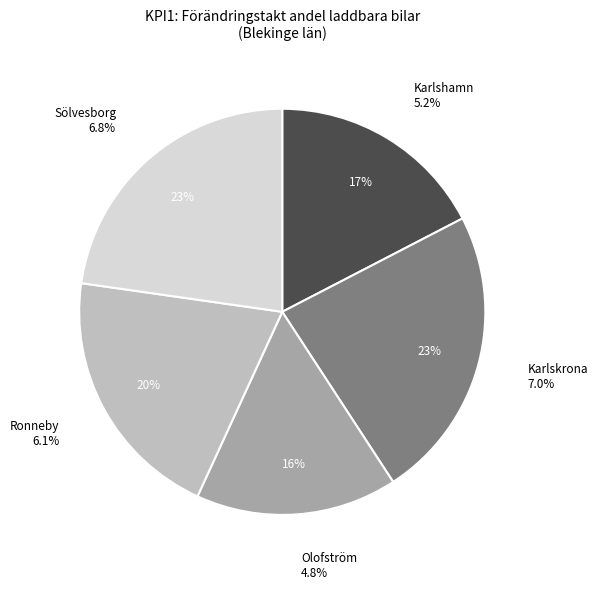

To the nearest percent, what is the difference between the Karlskrona and Ronneby slice percentages?

3%